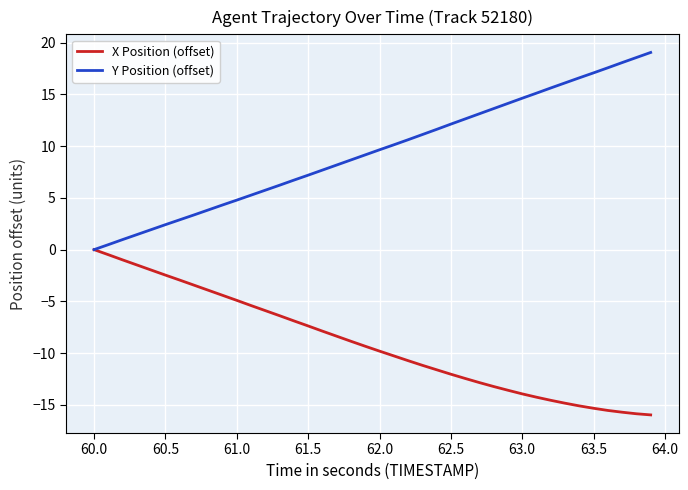

What is the smallest value displayed?

-16.0